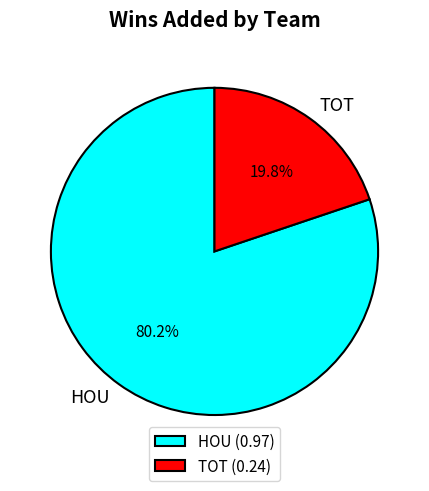

The HOU slice represents 88% of the pie. True or false?

False